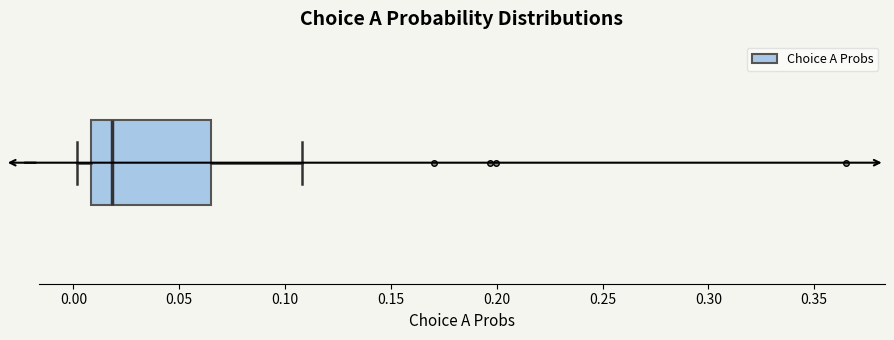

Read this box plot against the x-axis: the position of the median line, the range covered by the box, and the ends of both whiskers. The values are not printed on the chart, so give them approximately, as read against the axis.

median 0.020, box 0.010 to 0.065, whiskers 0.000 to 0.110